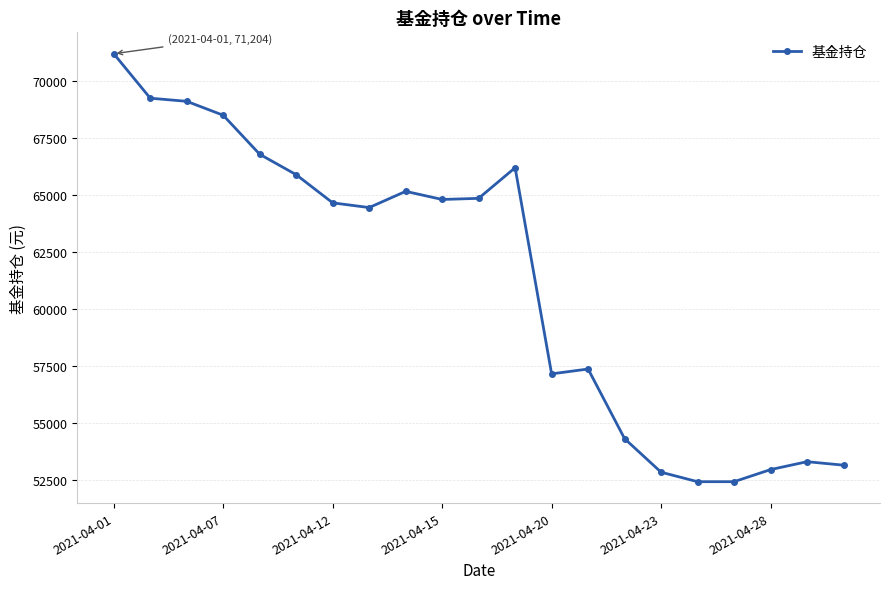

What is the smallest value displayed?

52416.2